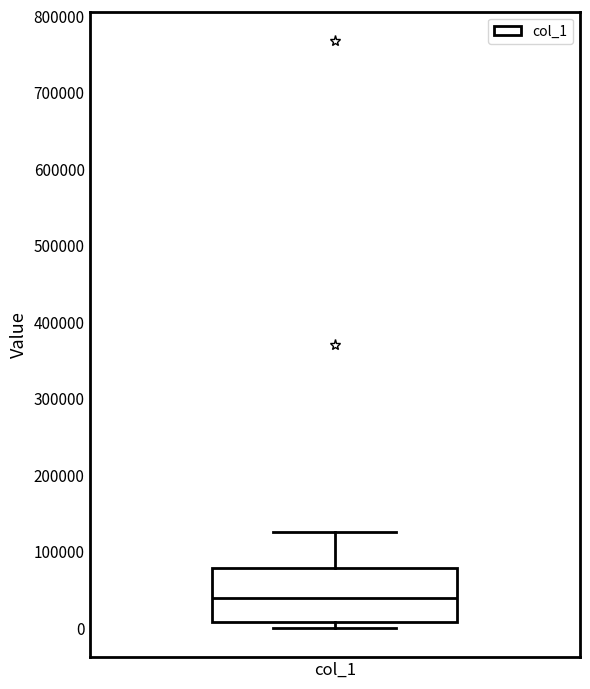

Read this box plot against the y-axis: the position of the median line, the range covered by the box, and the ends of both whiskers. The values are not printed on the chart, so give them approximately, as read against the axis.

median 40000, box 10000 to 80000, whiskers 0 to 120000